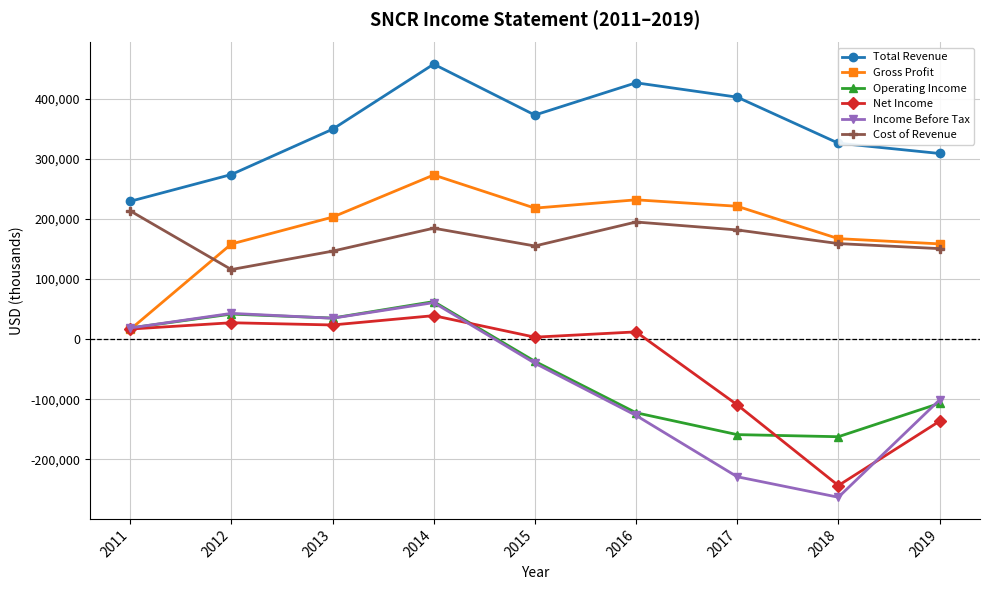

What is the spread (max minus min) of values at 2016?

553400